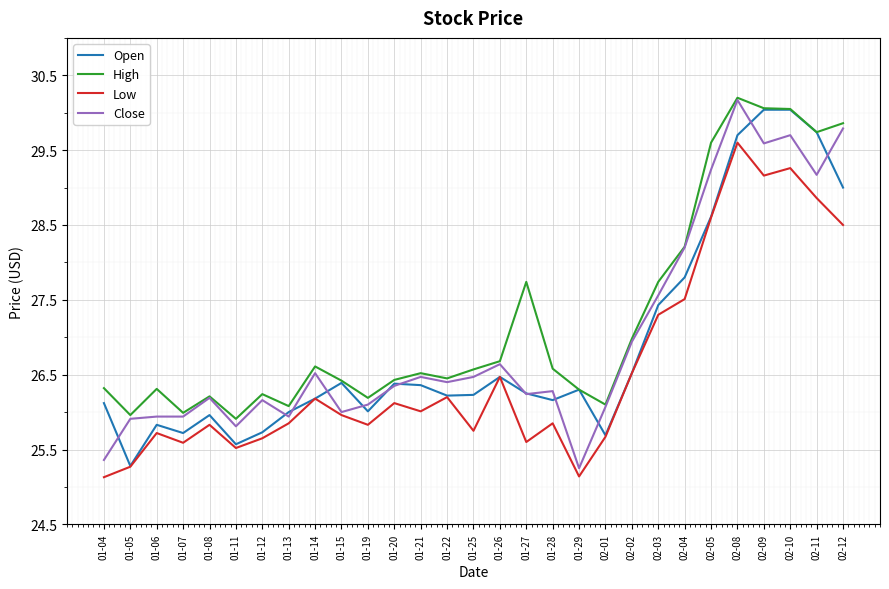

What is the minimum value shown in the chart?

25.1